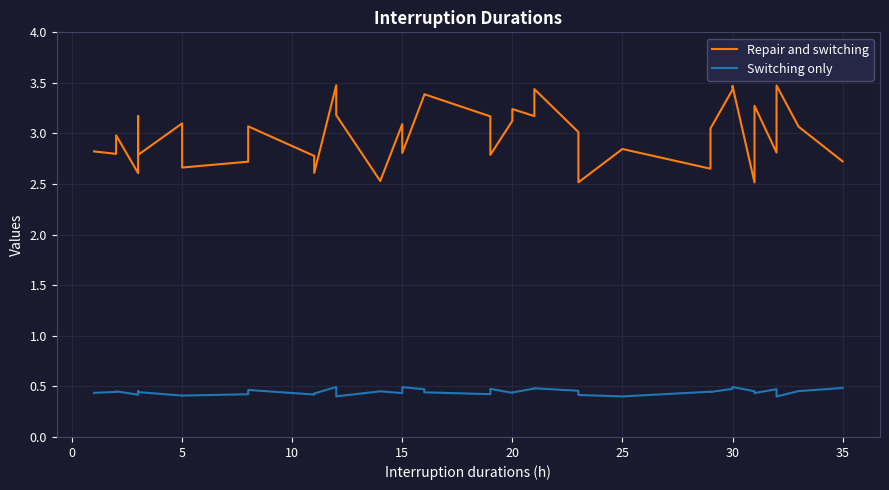

How many lines are shown in the chart?

2